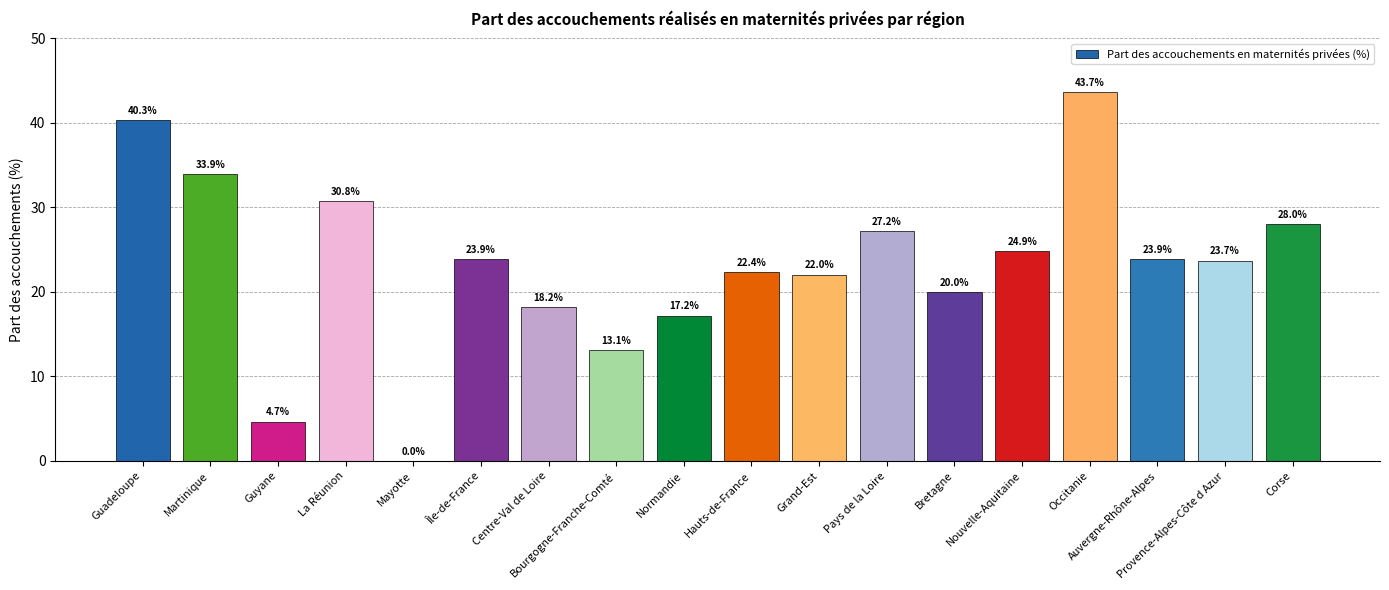

Which has a higher value, Corse or Nouvelle-Aquitaine?

Corse